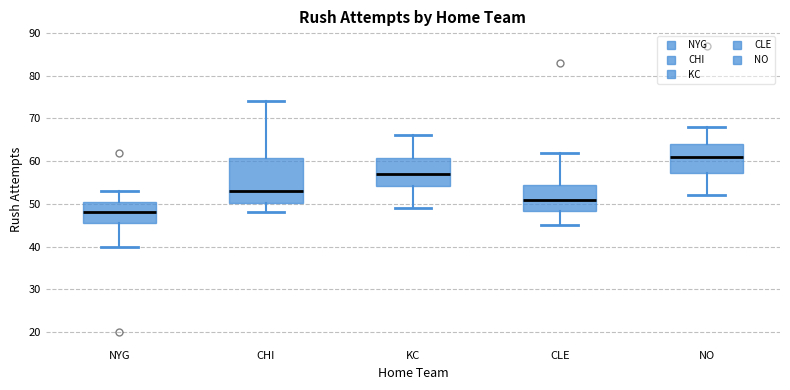

Comparing the boxes themselves (not the whiskers), which one is the tallest?

CHI